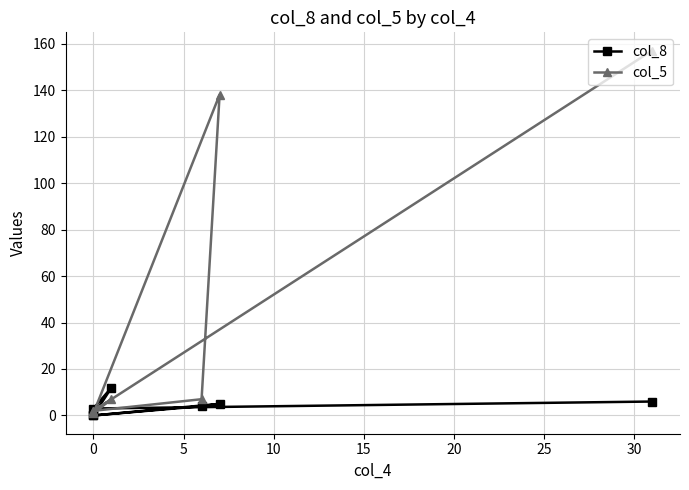

True or false: col_5 has a value of 0 at 0.

False